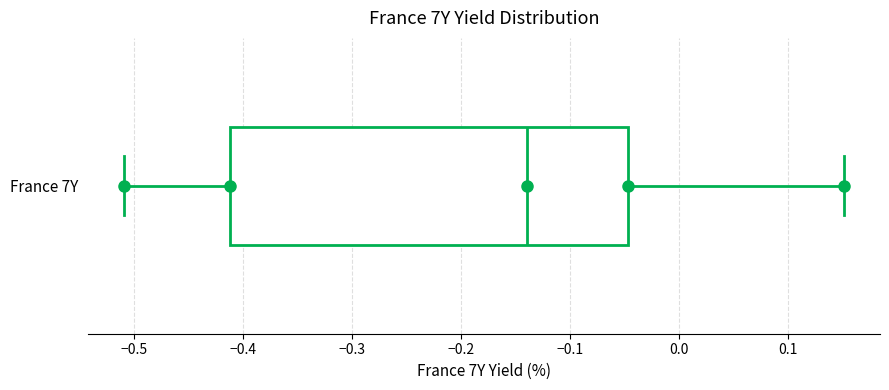

Where does the right whisker of the box for France 7Y end on the x-axis? The values are not printed on the chart, so give them approximately, as read against the axis.

0.15